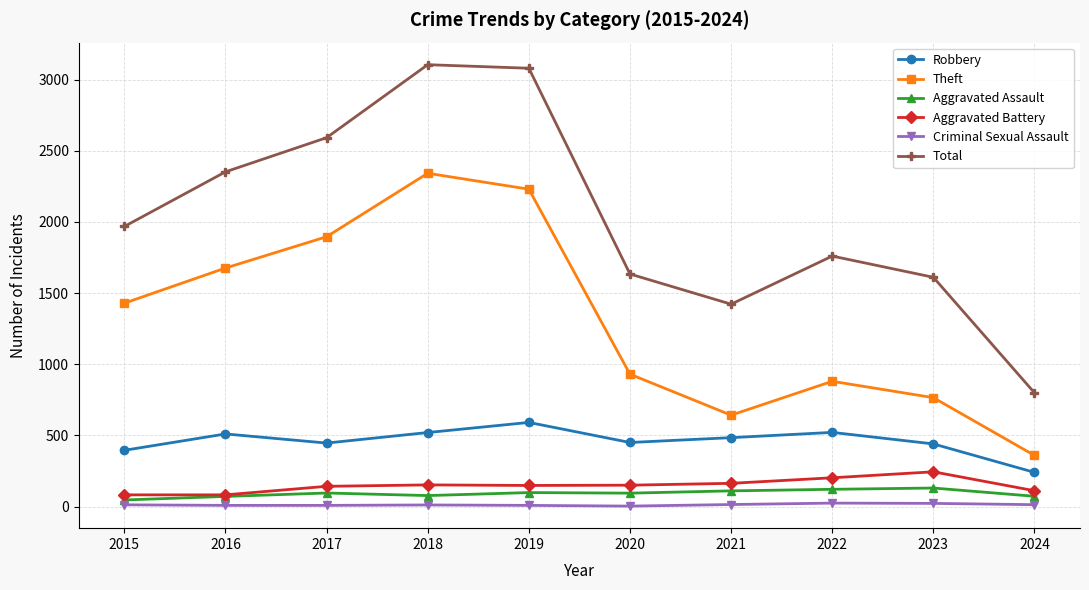

At which label does Robbery reach its peak?

2019